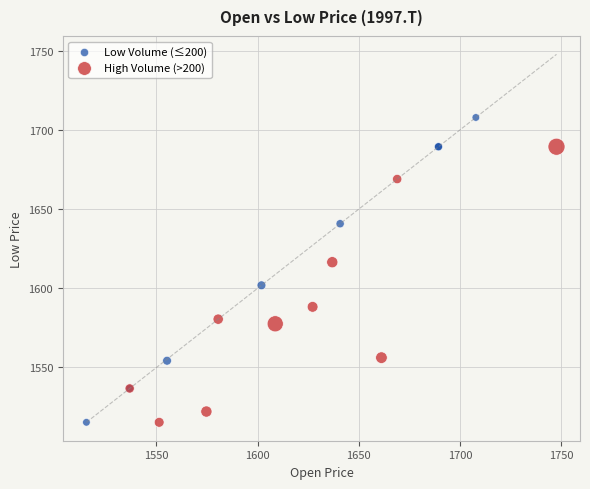

Which series has the largest Y range (max minus min)?

Low Volume (≤200)